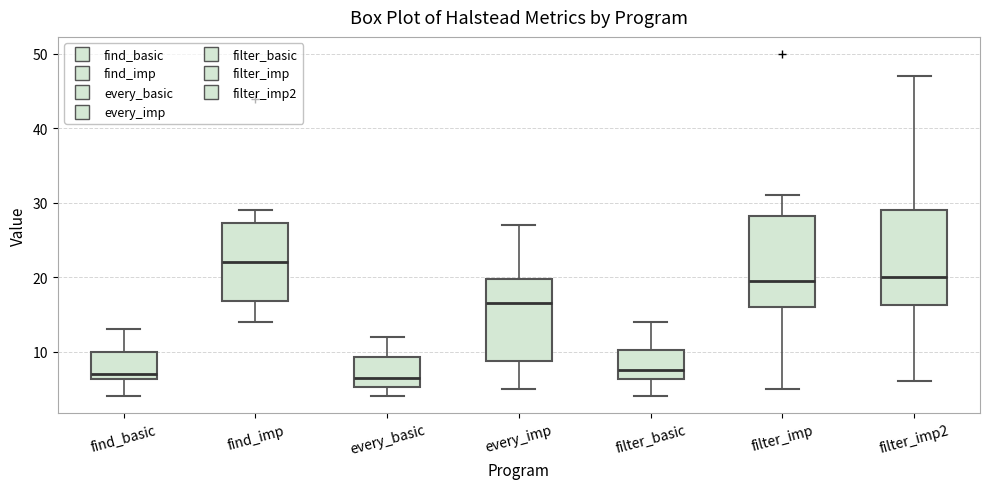

Which box has the highest median line?

find_imp